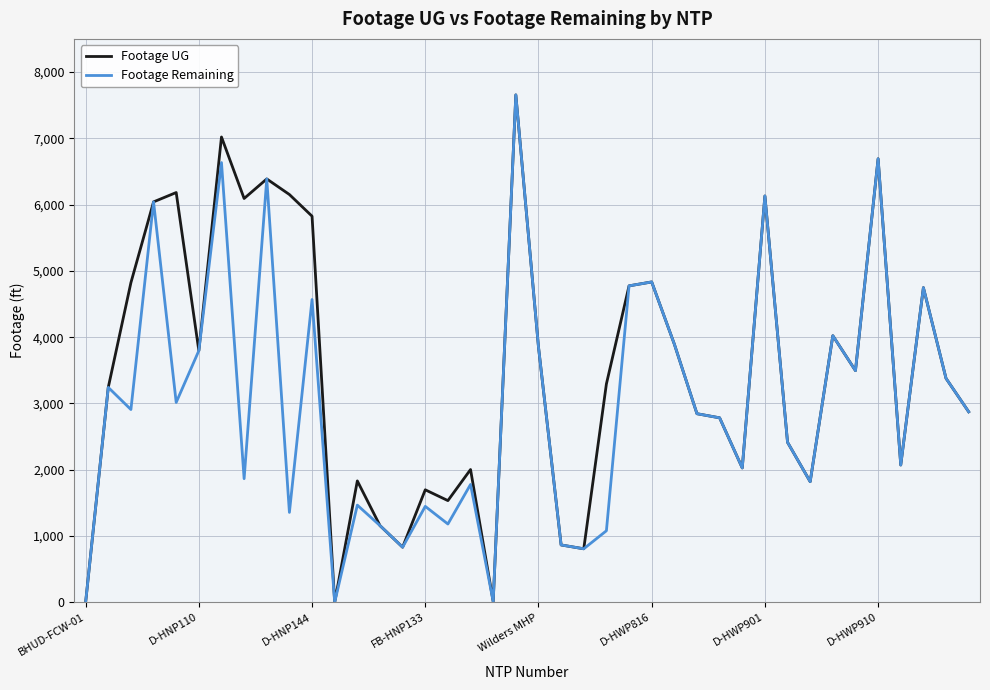

Which series has the largest total across all categories?

Footage UG